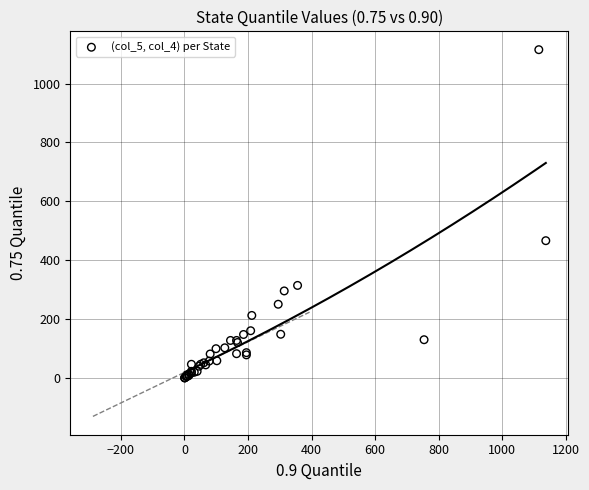

What Y value in the scatter plot is closest to 557?

466.0